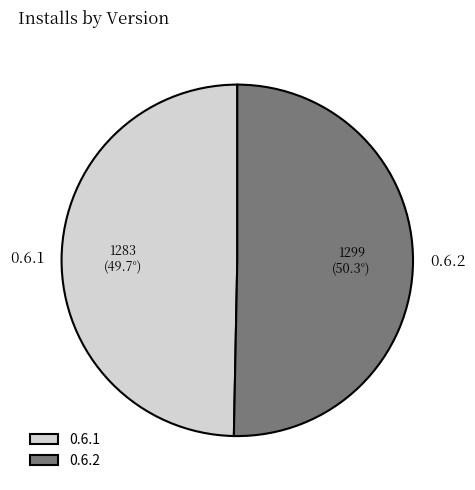

Rank the categories by value from lowest to highest.

0.6.1, 0.6.2